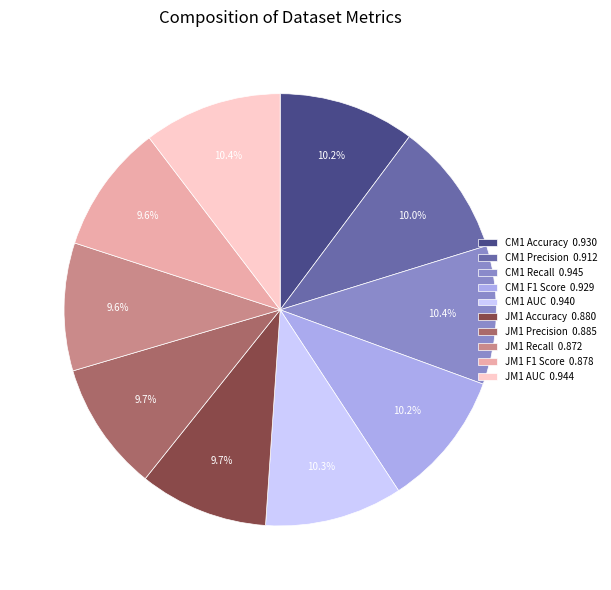

Count the number of slices in the pie.

10